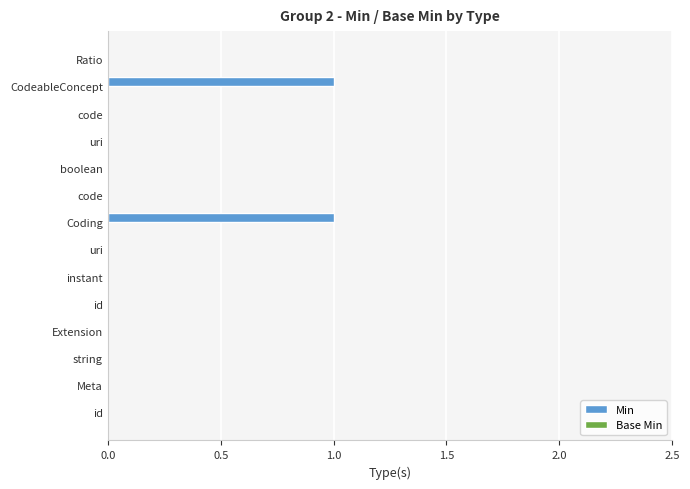

Count the number of data series in this chart.

1